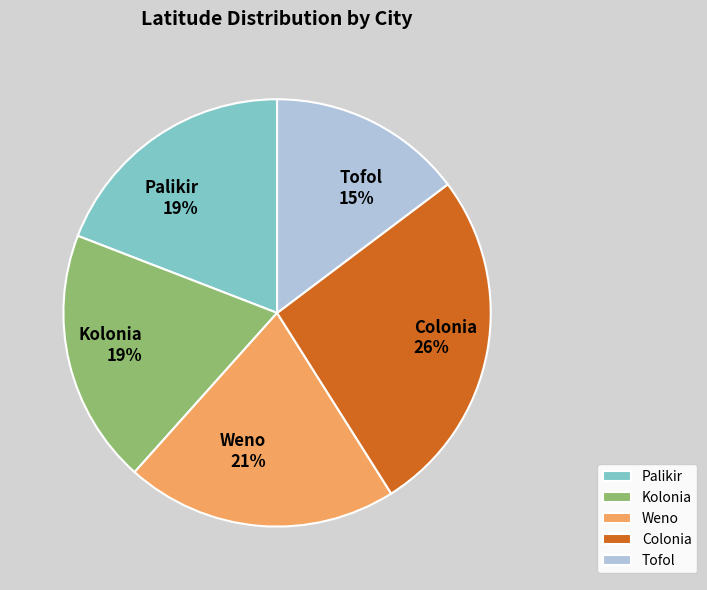

How many slices are in this pie chart?

5